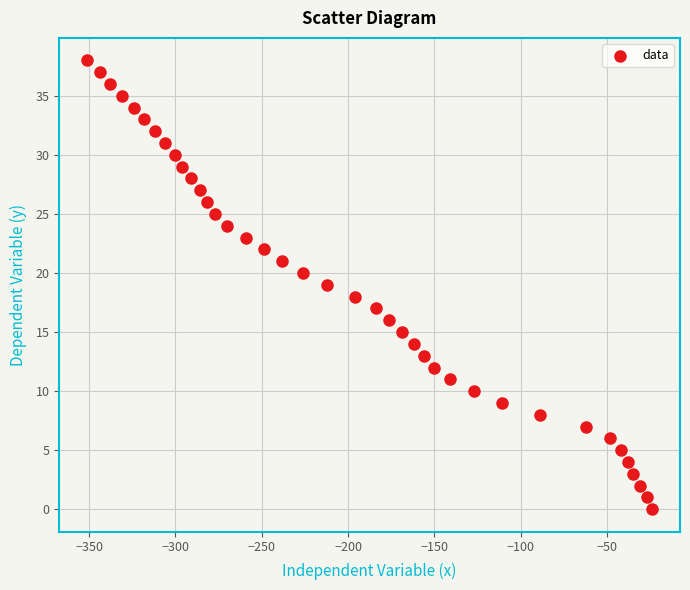

What is the range of X values (max minus min)?

327